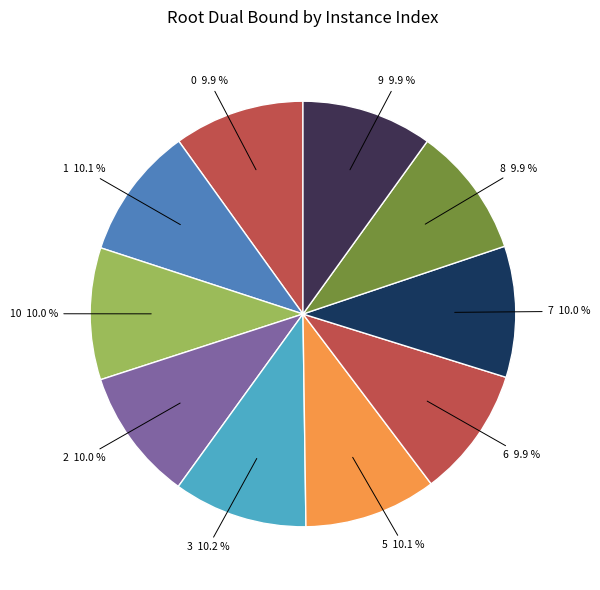

Does any single category account for the majority?

No